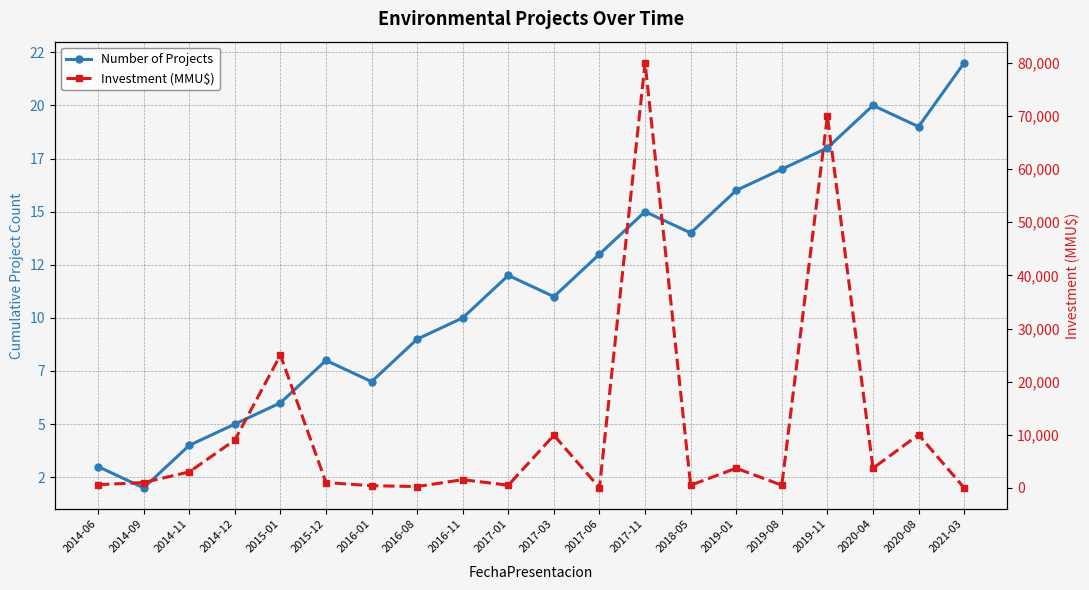

What are all the series names shown in the legend?

Number of Projects, Investment (MMU$)